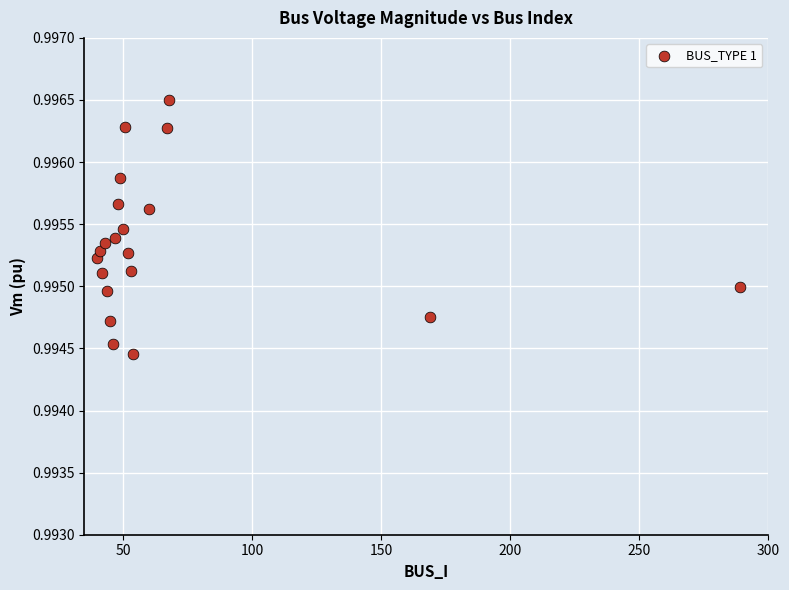

What is the range of X values (max minus min)?

249.0